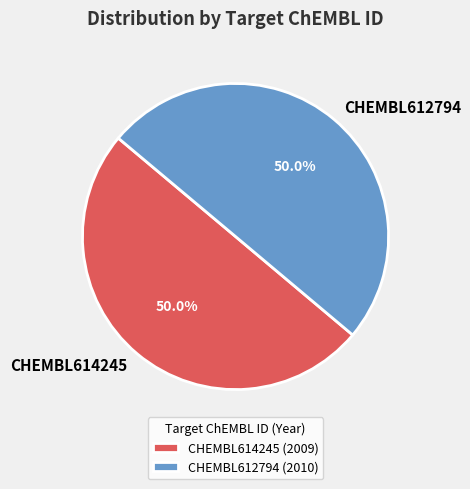

Combined, do CHEMBL612794 (2010) and CHEMBL614245 (2009) account for over 50%?

Yes